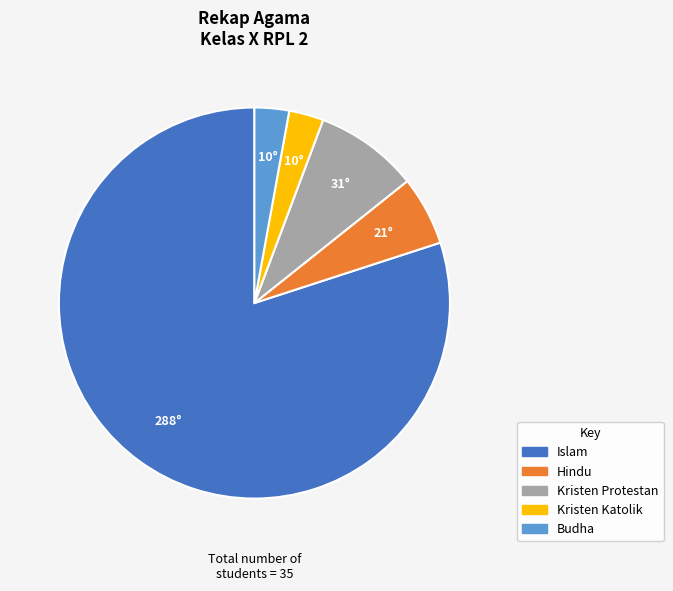

Which category has the biggest portion of the pie?

Islam